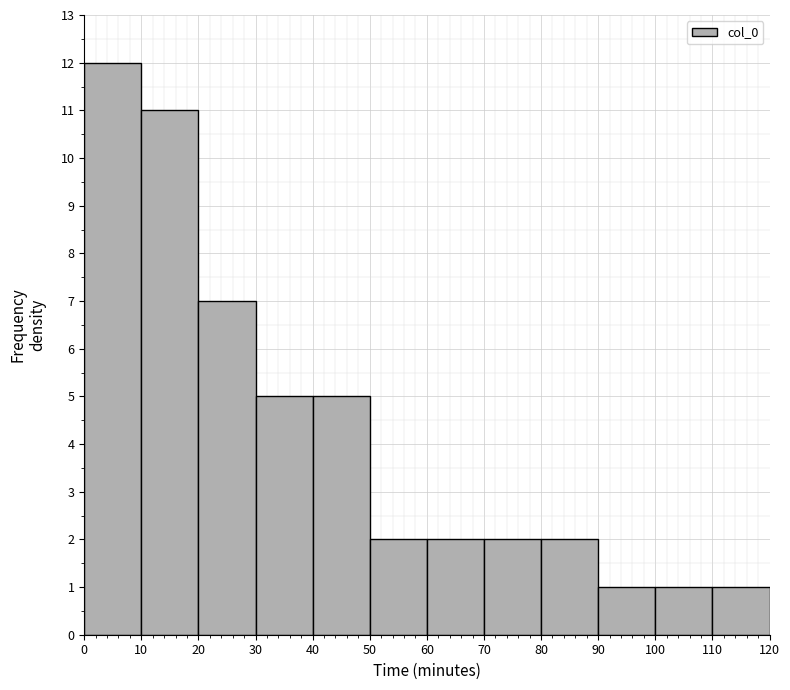

Reading left to right, list every bar in this chart as the range it spans on the x-axis followed by its height. The values are not printed on the chart, so give them approximately, as read against the axis.

0 to 10: 12
10 to 20: 11
20 to 30: 7
30 to 40: 5
40 to 50: 5
50 to 60: 2
60 to 70: 2
70 to 80: 2
80 to 90: 2
90 to 100: 1
100 to 110: 1
110 to 120: 1